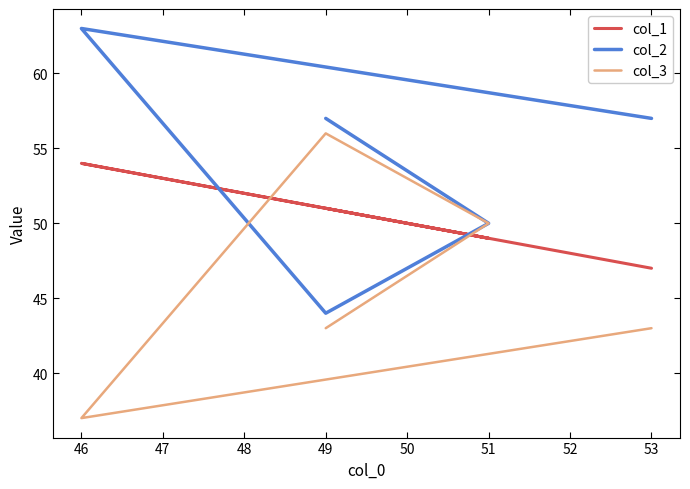

True or false: col_3 and col_2 cross at least once.

True